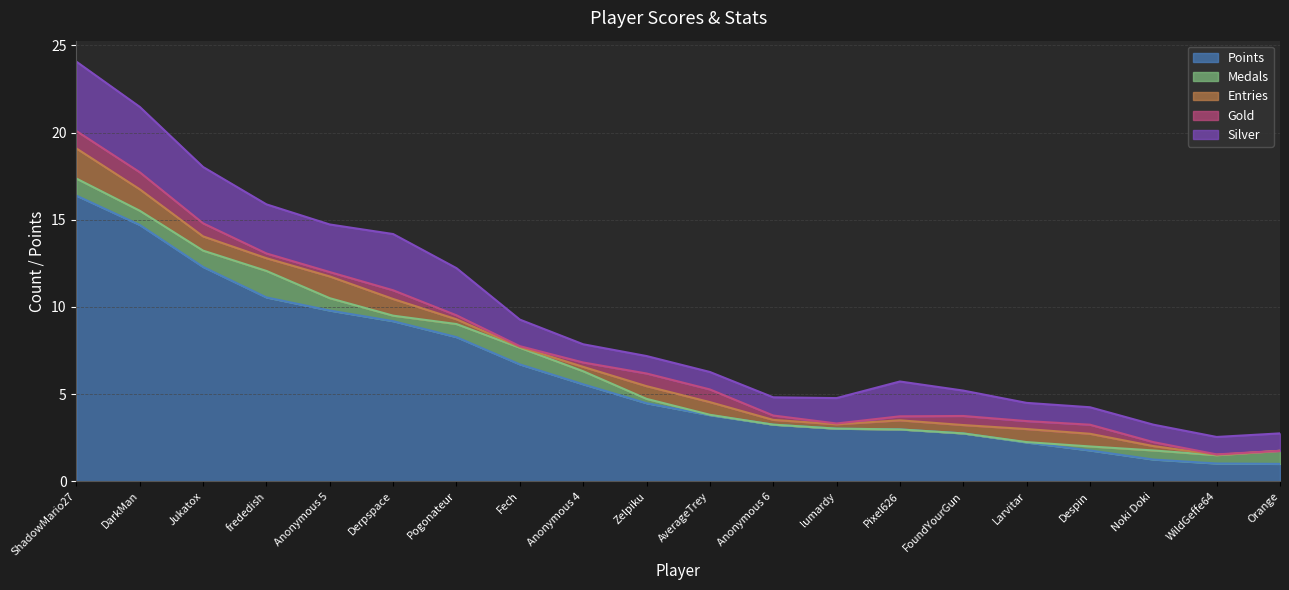

At how many categories does at least one series exceed 11?

3